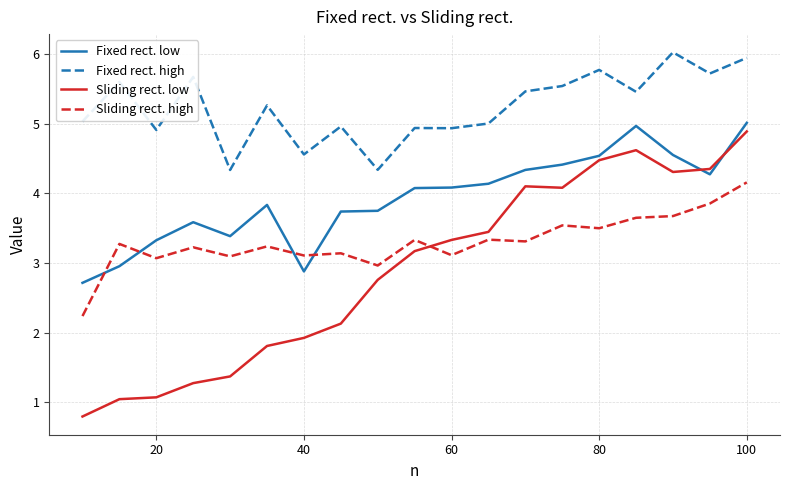

True or false: Sliding rect. high has more than 0 interior local peaks.

True